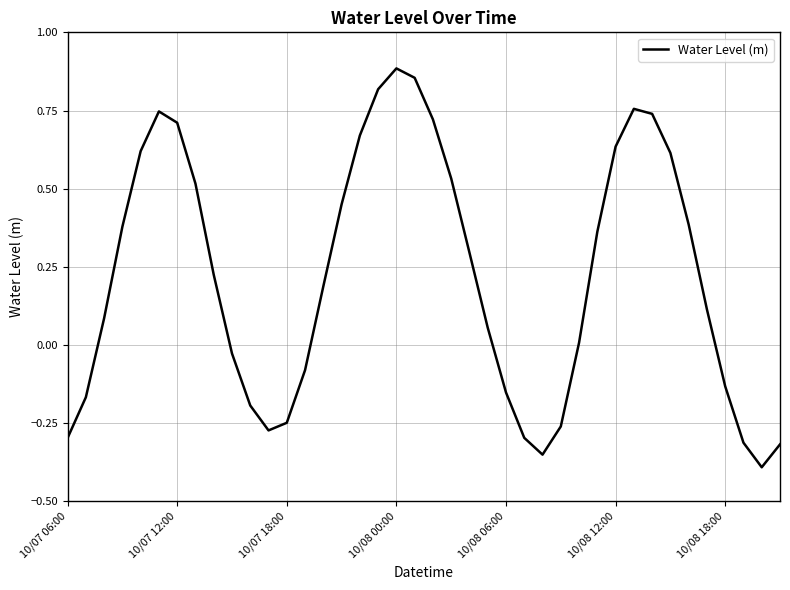

What is the difference between the maximum and minimum values?

1.3